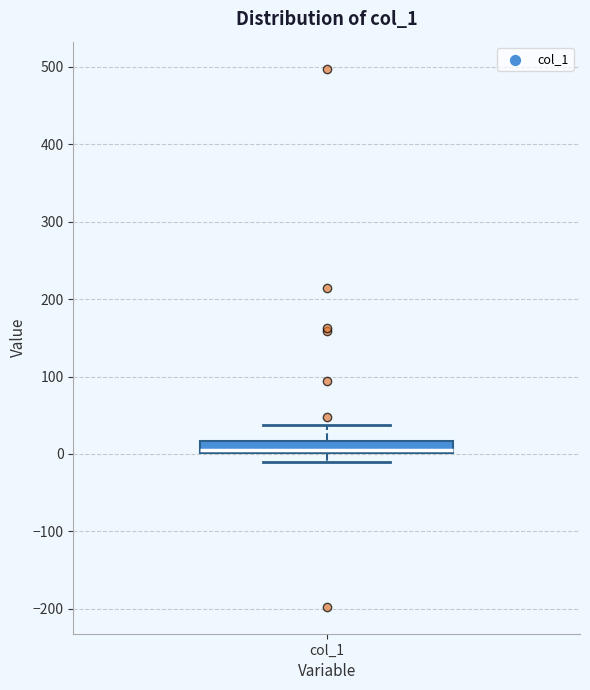

Read this box plot against the y-axis: the position of the median line, the range covered by the box, and the ends of both whiskers. The values are not printed on the chart, so give them approximately, as read against the axis.

median 0 (just above the box's lower edge), box 0 to 20, whiskers -10 to 40